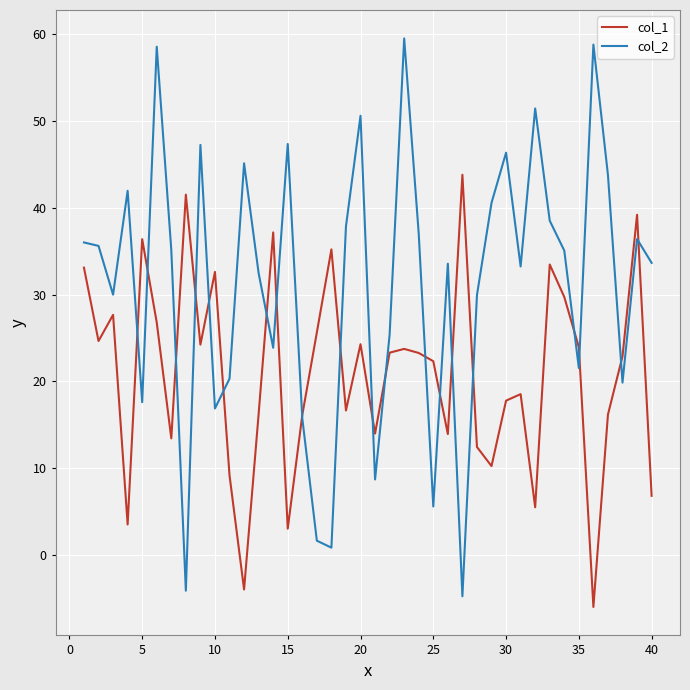

What is the average value of the col_2 series?

31.1